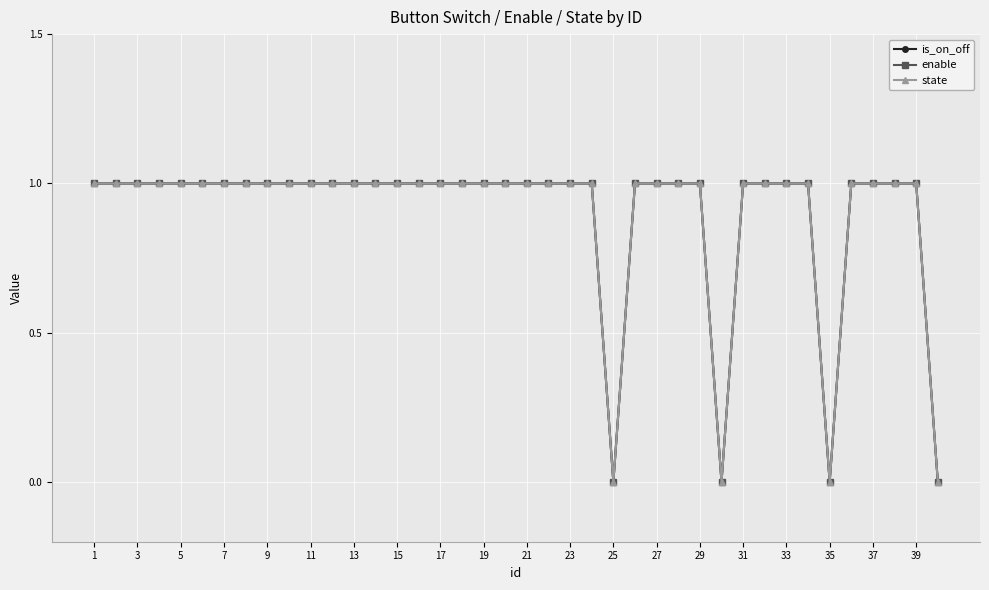

How many lines are shown in the chart?

3